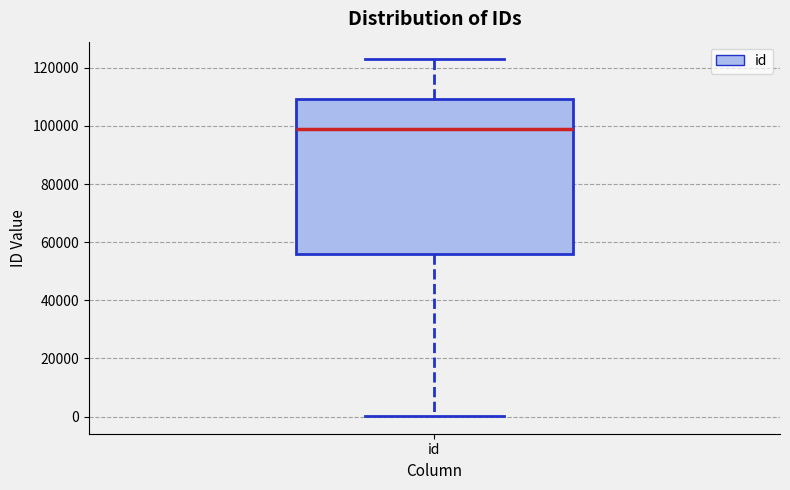

Where does the upper whisker of the box for id end on the y-axis? The values are not printed on the chart, so give them approximately, as read against the axis.

122000